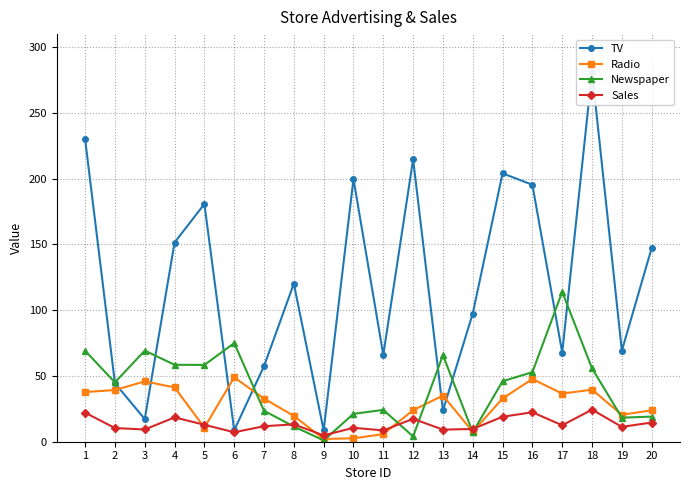

What is the value of the Newspaper point at the 13th from the left?

65.9